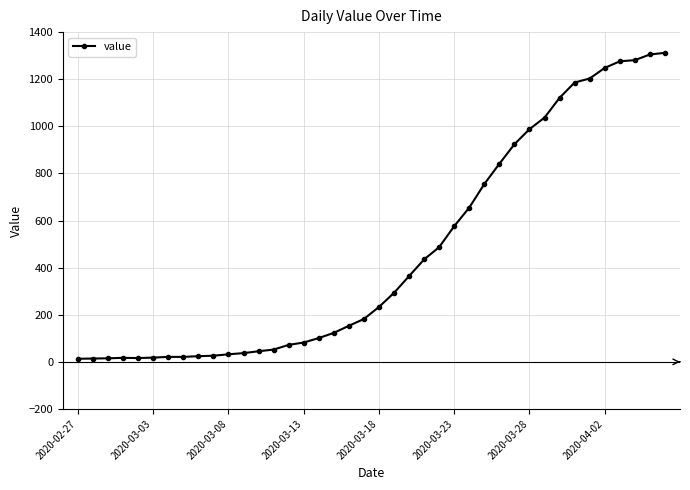

What is the difference between the maximum and minimum values?

1299